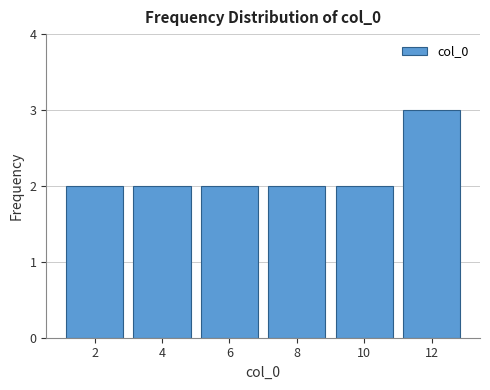

Reading left to right, list every bar in this chart as the range it spans on the x-axis followed by its height. The values are not printed on the chart, so give them approximately, as read against the axis.

1 to 3: 2
3 to 5: 2
5 to 7: 2
7 to 9: 2
9 to 11: 2
11 to 13: 3